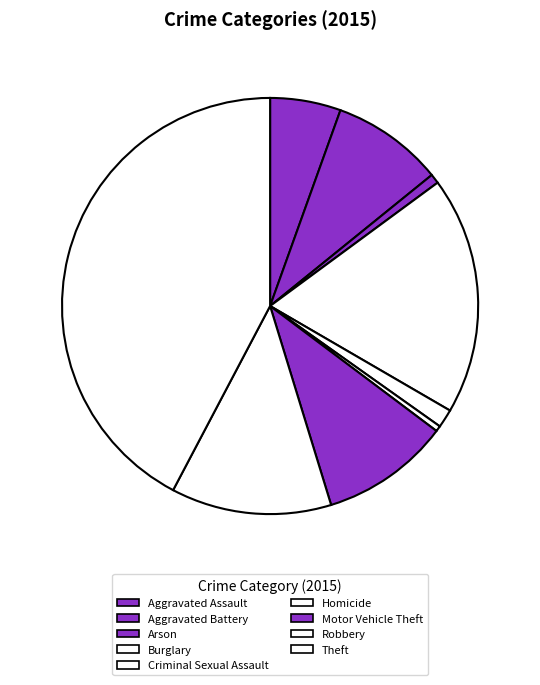

Is there any slice that represents more than half of the pie?

No